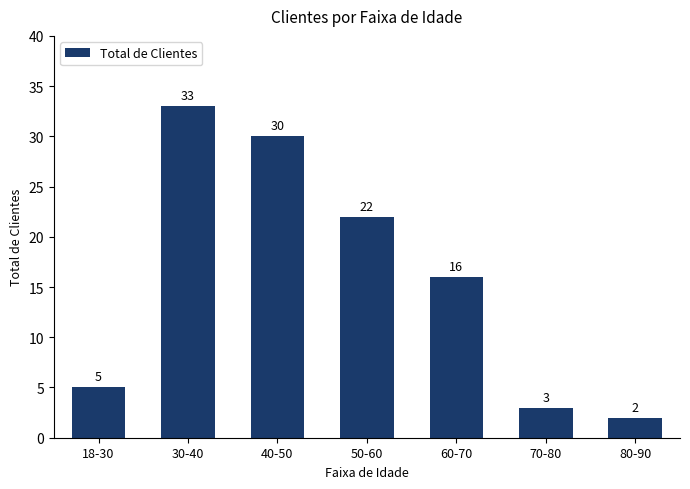

List the labels in order of value, largest first.

30-40, 40-50, 50-60, 60-70, 18-30, 70-80, 80-90